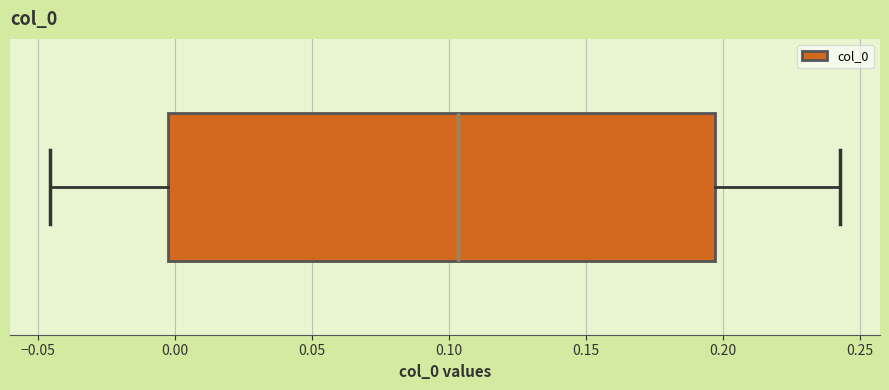

Read this box plot against the x-axis: the position of the median line, the range covered by the box, and the ends of both whiskers. The values are not printed on the chart, so give them approximately, as read against the axis.

median 0.105, box -0.005 to 0.195, whiskers -0.045 to 0.245